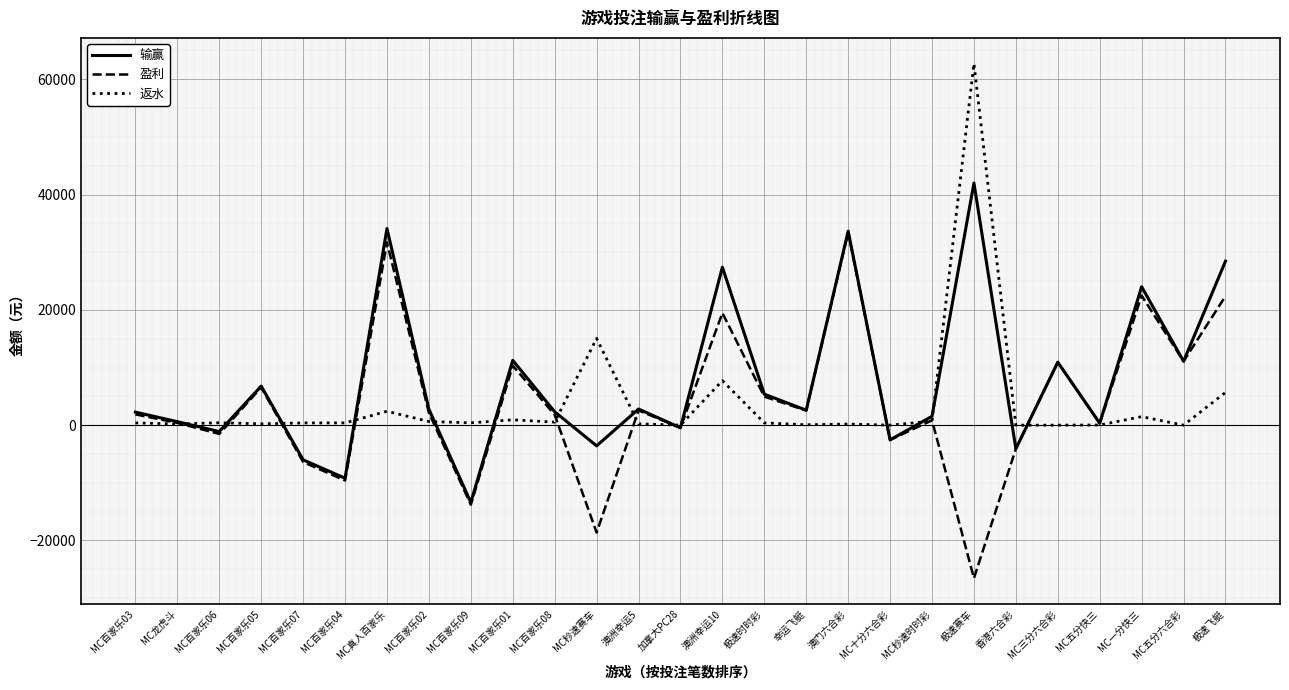

What is the difference between the highest and lowest values at 香港六合彩?

4091.1